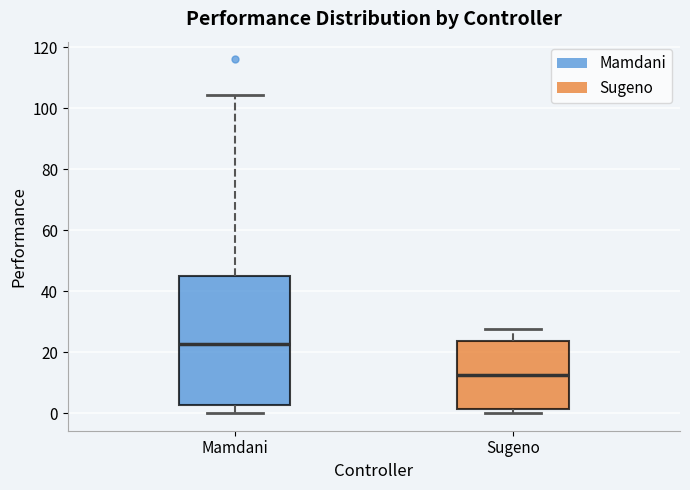

Where does the lower whisker of the box for Mamdani end on the y-axis? The values are not printed on the chart, so give them approximately, as read against the axis.

0